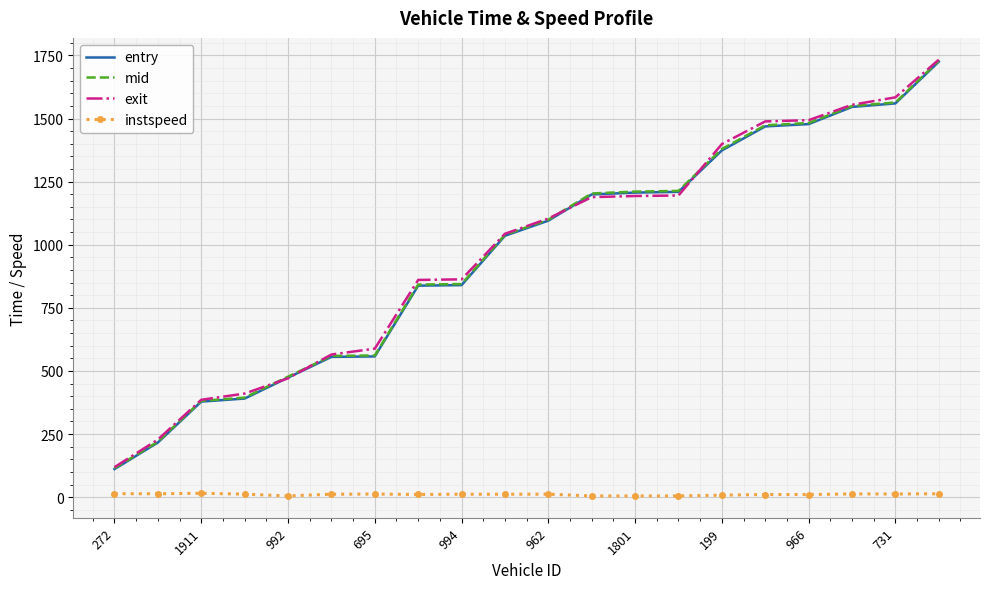

What is the maximum value for entry?

1725.0